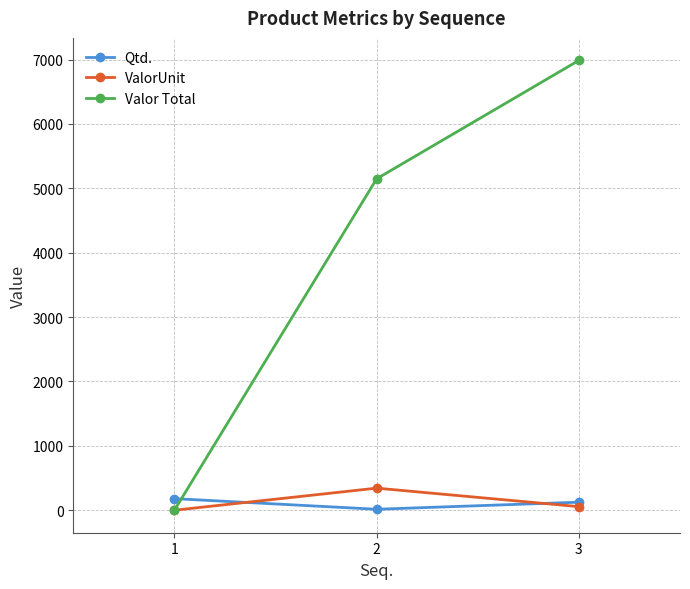

Which series has the widest spread of values?

Valor Total